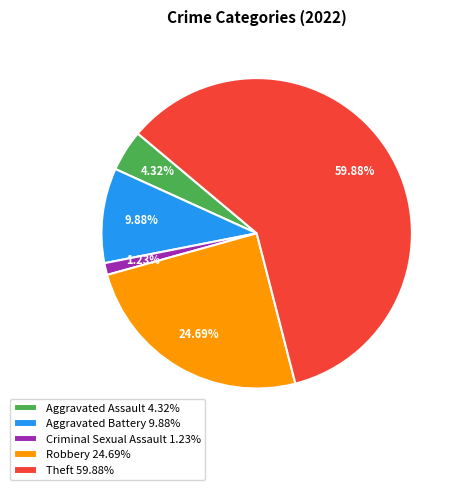

Count the number of slices in the pie.

5